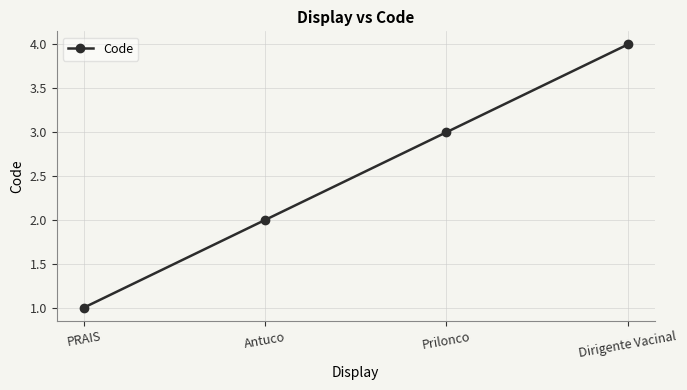

How many lines are shown in the chart?

1